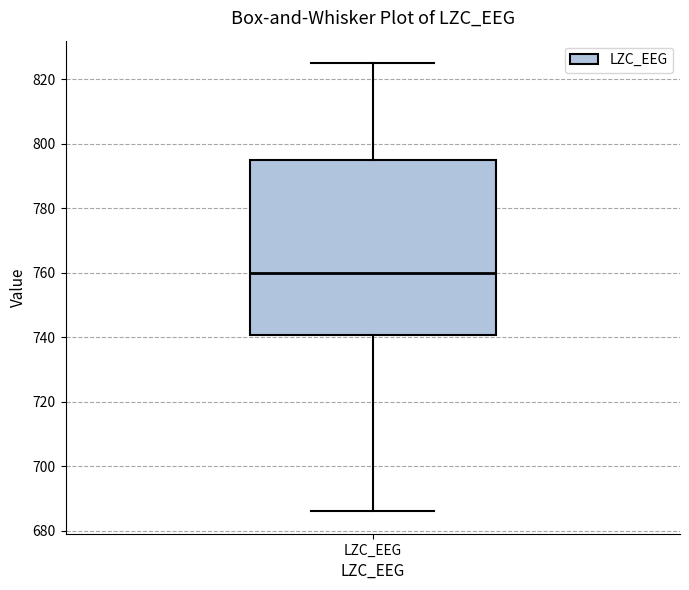

Where does the lower whisker of the box for LZC_EEG end on the y-axis? The values are not printed on the chart, so give them approximately, as read against the axis.

686